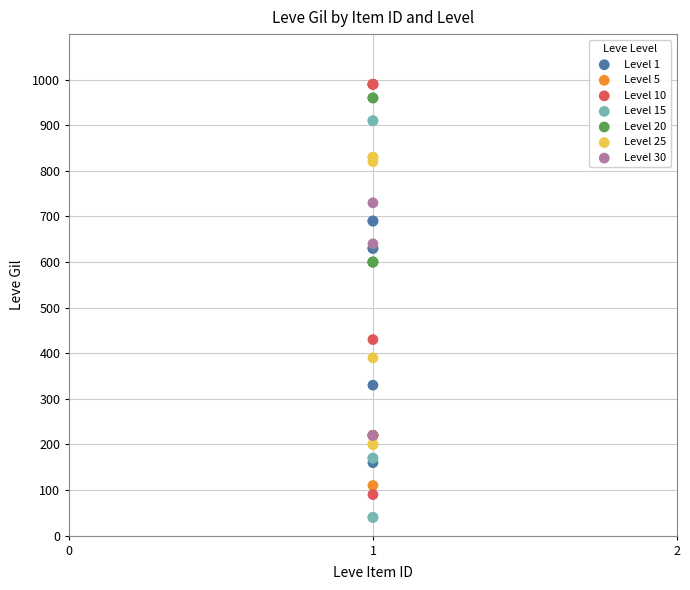

Which series reaches the minimum Y coordinate?

Level 15